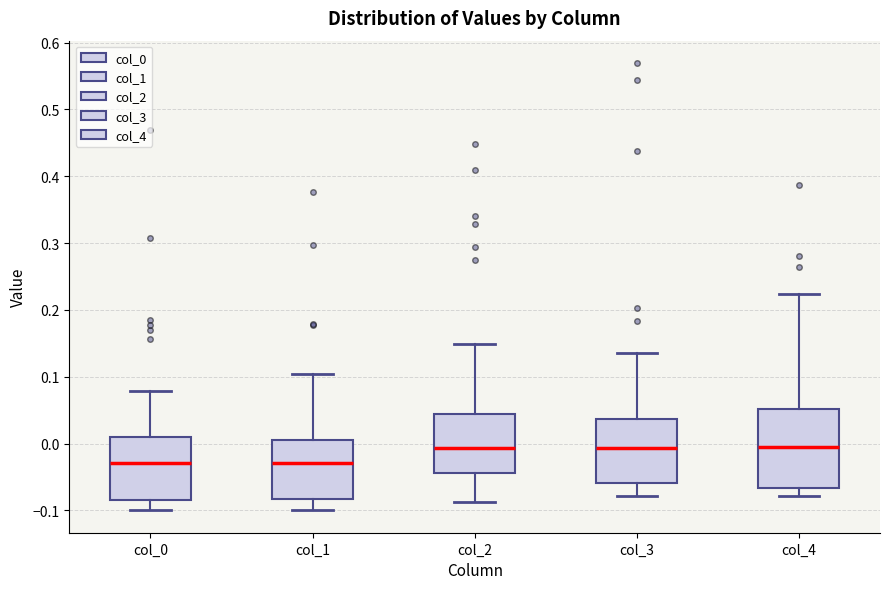

Where does the median line of the box for col_0 sit on the y-axis? The values are not printed on the chart, so give them approximately, as read against the axis.

-0.03